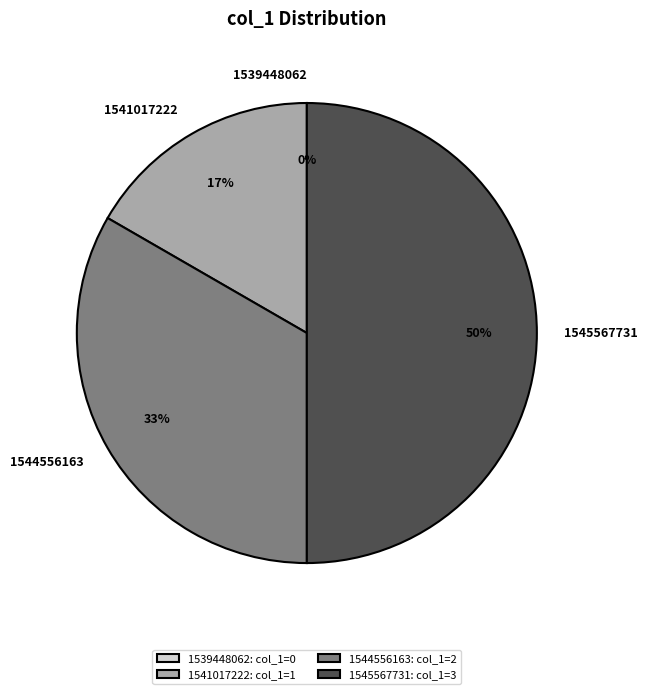

True or false: 1544556163: col_1=2 accounts for 47% of the total.

False